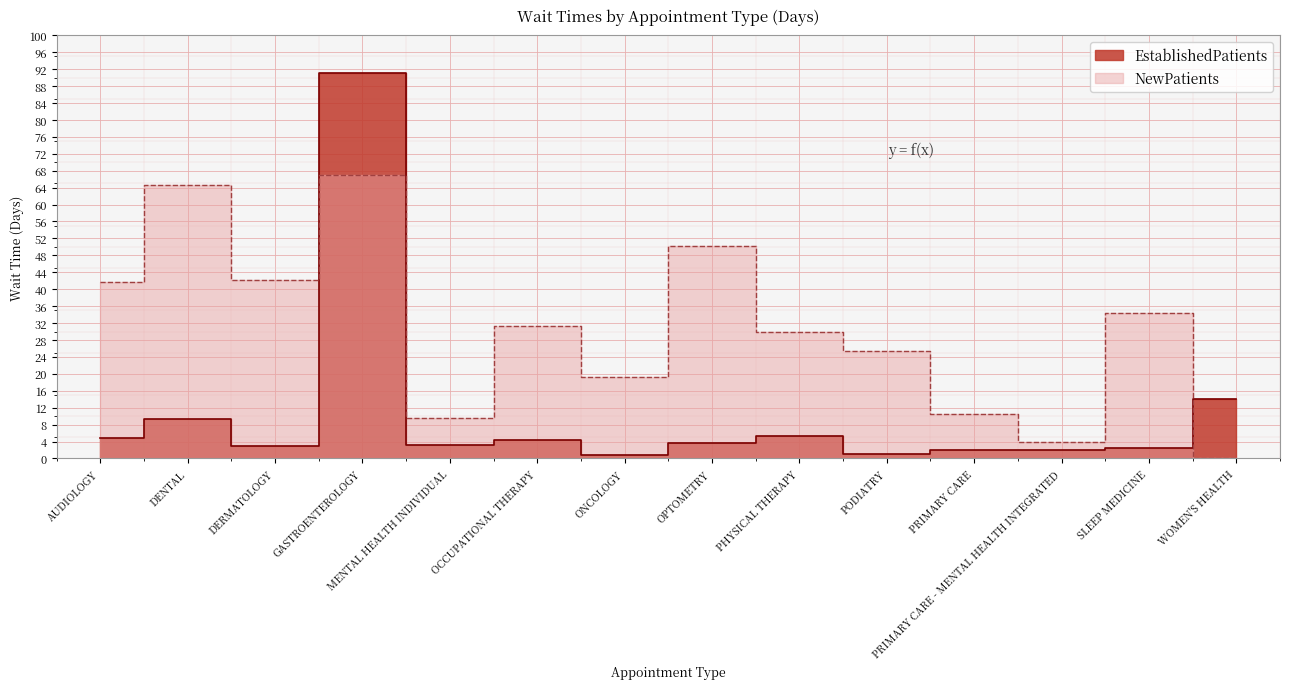

How many lines are shown in the chart?

2